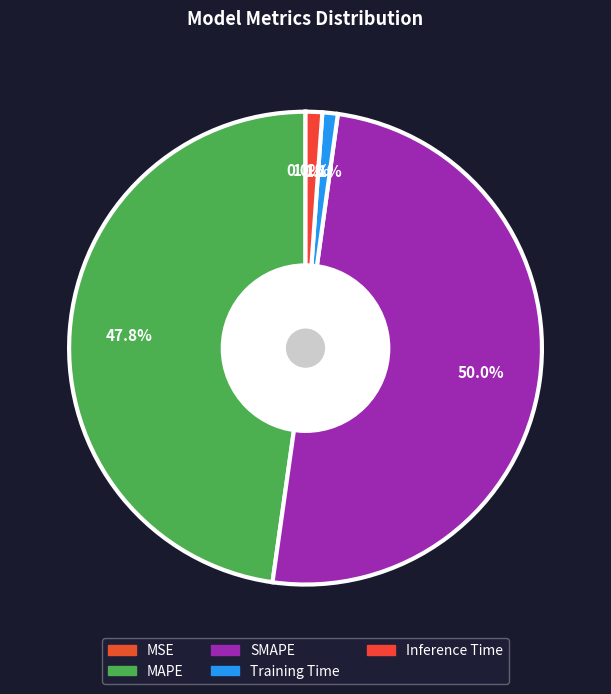

What percentage is NOT represented by Training Time?

98.9%